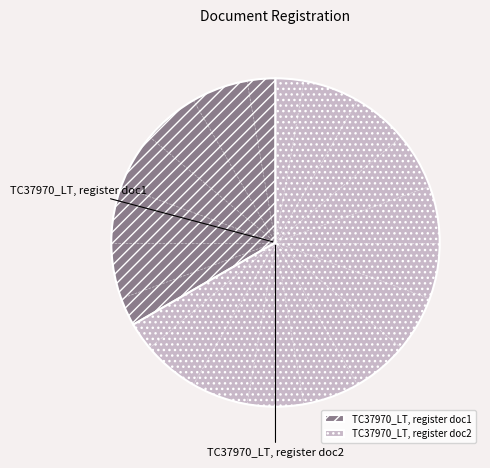

Does any single category account for the majority?

Yes